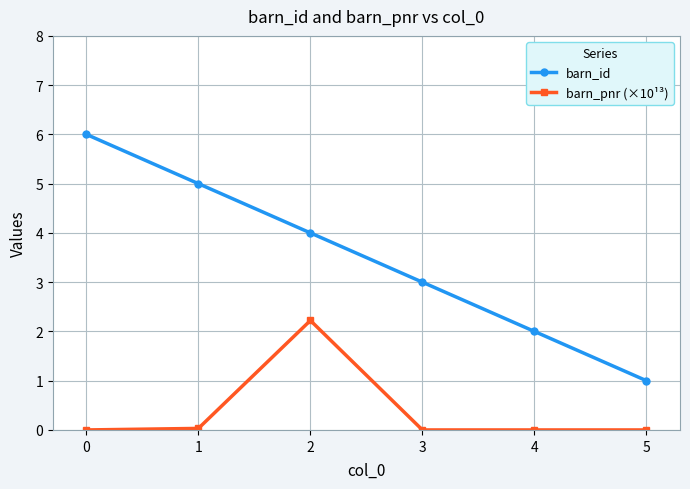

Rank the series by their average value, from highest to lowest.

barn_id, barn_pnr (×10¹³)